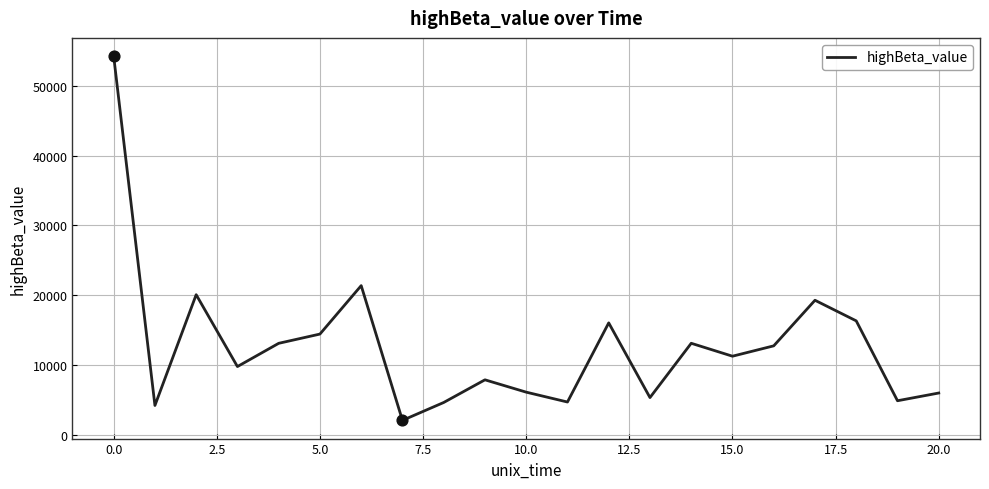

What is the difference between the maximum and minimum values?

52227